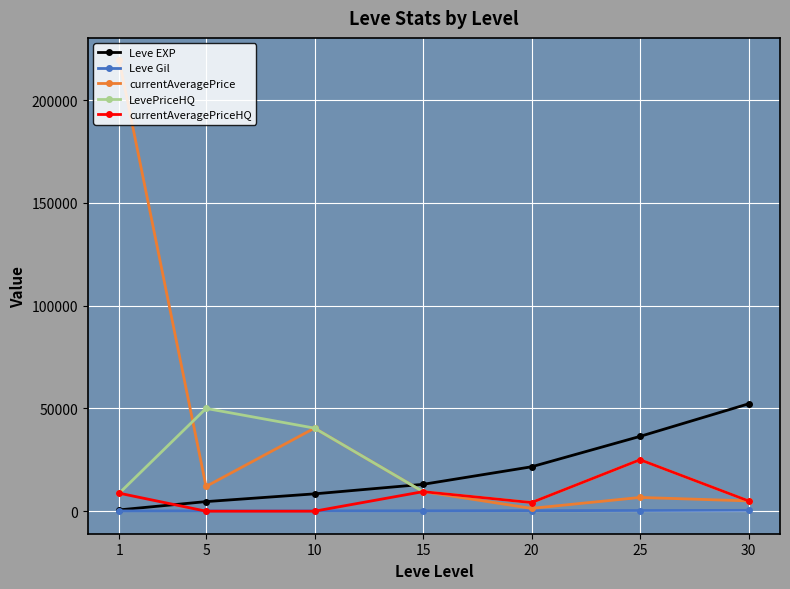

True or false: LevePriceHQ has more than 1 points higher than both neighbors.

True